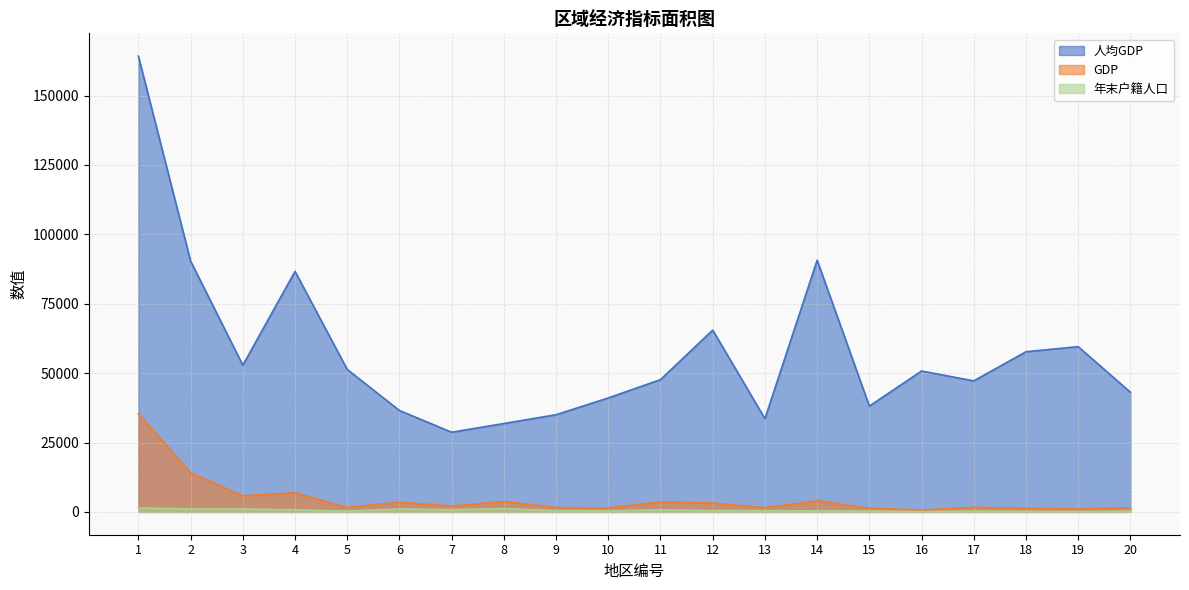

How many series are shown in this chart?

3